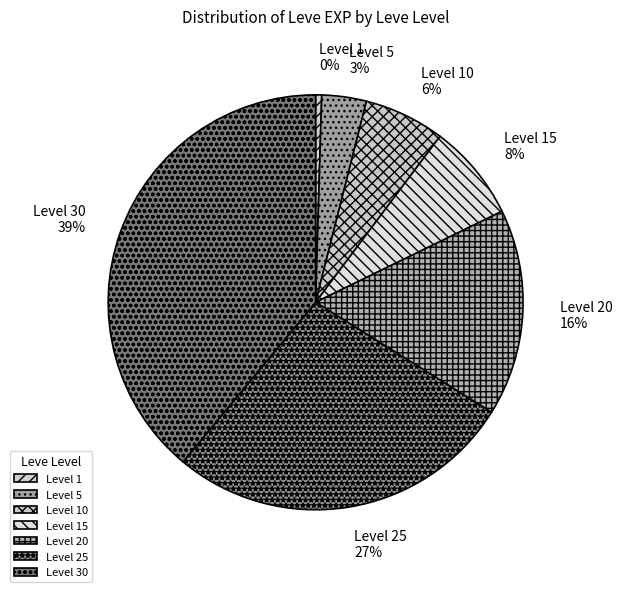

What is the largest slice in the pie chart?

Level 30